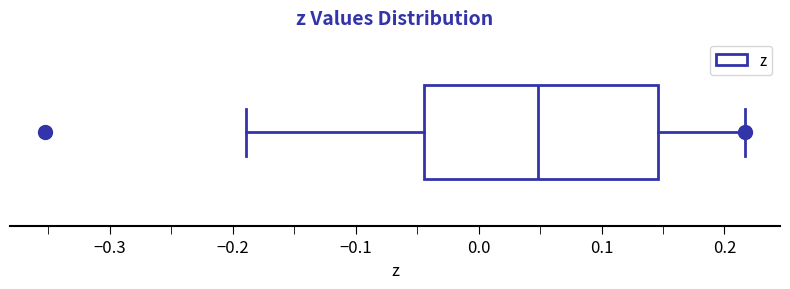

Where does the median line of the box sit on the x-axis? The values are not printed on the chart, so give them approximately, as read against the axis.

0.05